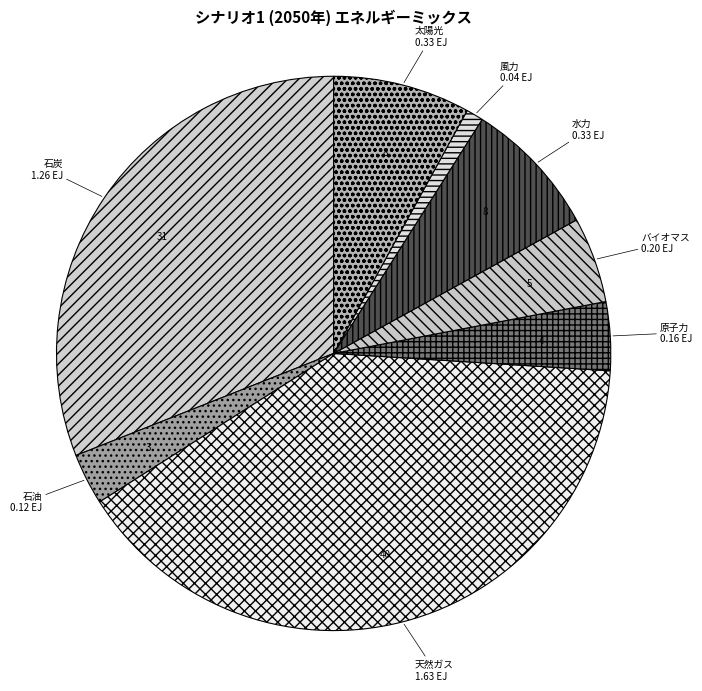

Which slice is the smallest?

風力